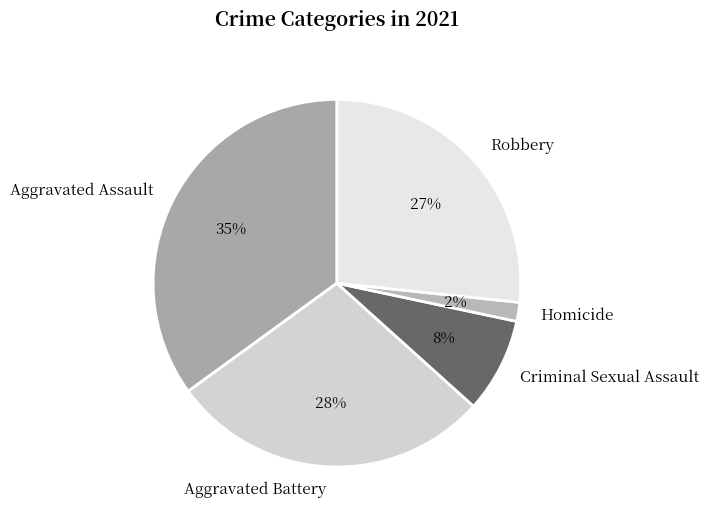

To the nearest percent, what is the difference between the largest and smallest slice percentages?

33%